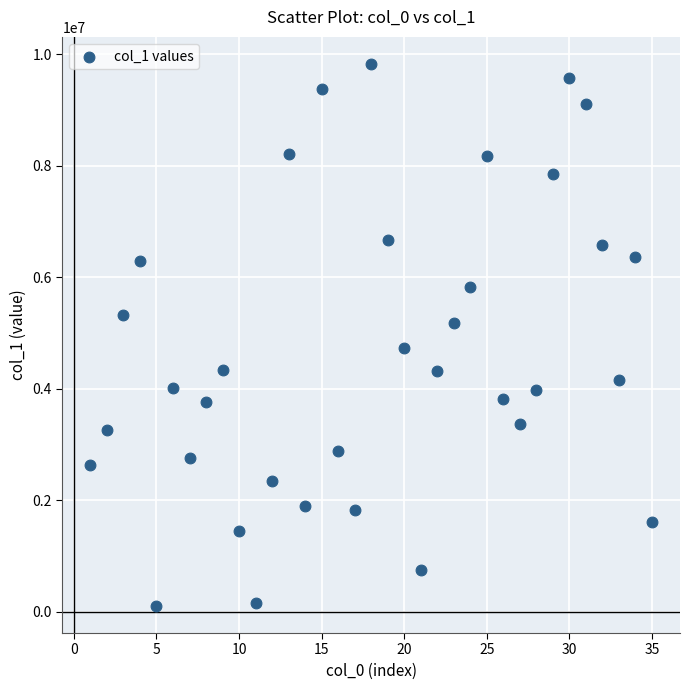

What is the range of Y values (max minus min)?

9717918